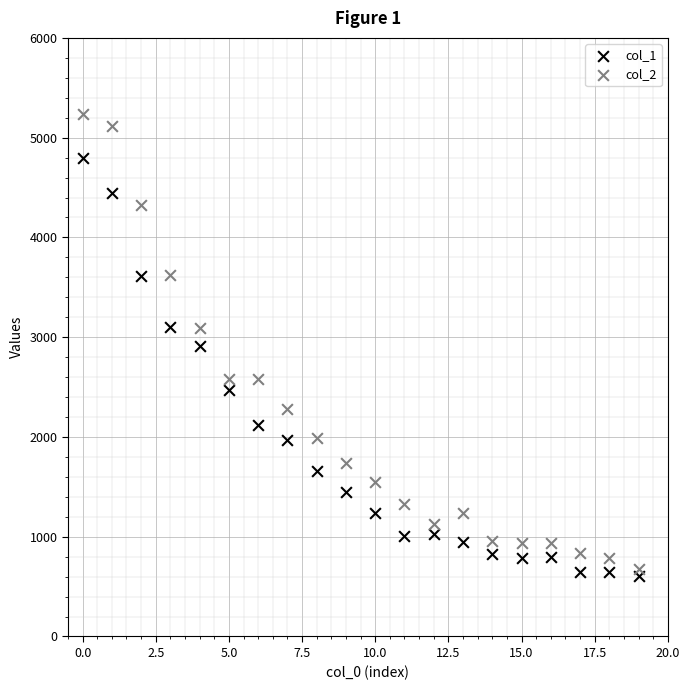

Which series reaches the maximum Y coordinate?

col_2